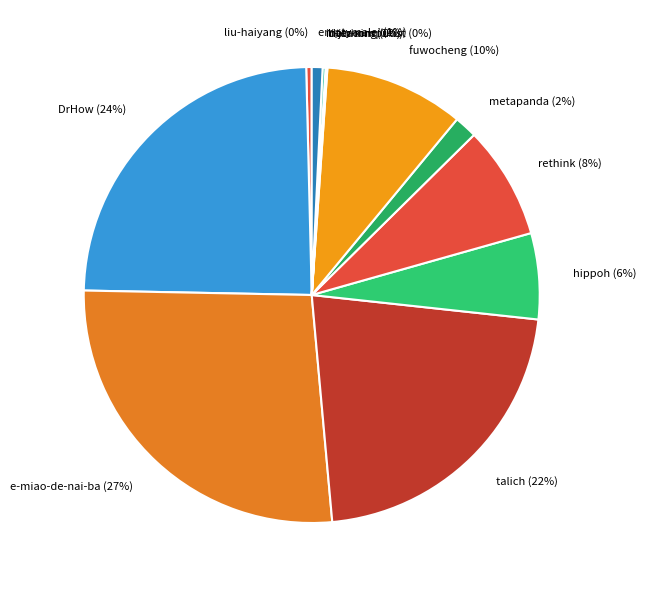

Do hippoh and fuwocheng together represent more than half of the pie?

No